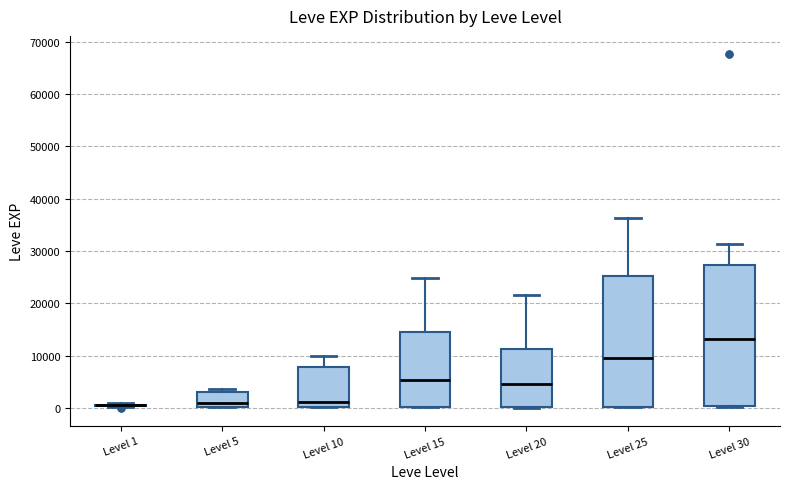

Comparing the boxes themselves (not the whiskers), which one is the tallest?

Level 30